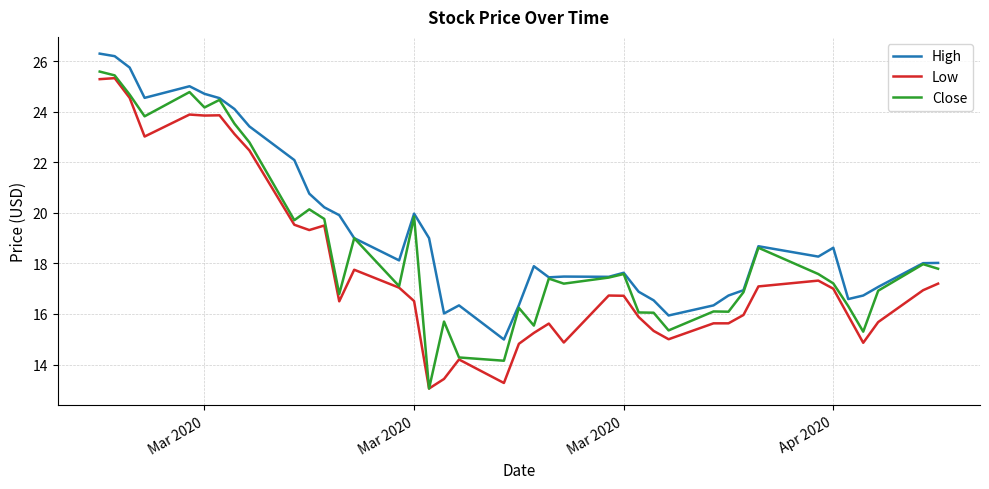

Which series has the largest total across all categories?

High